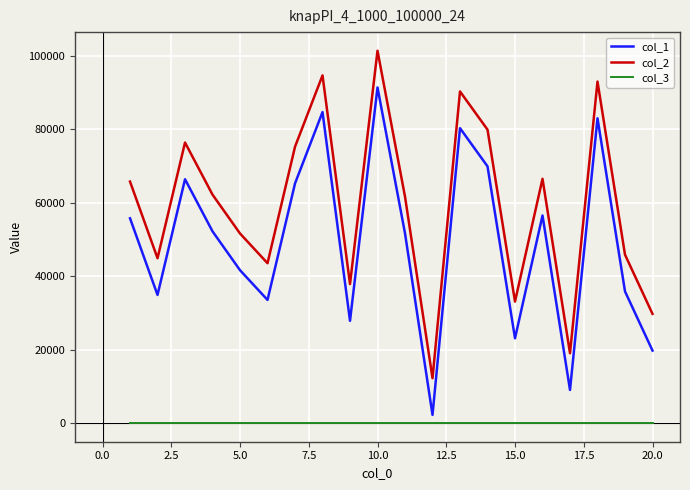

True or false: col_1 and col_2 intersect in this chart.

False